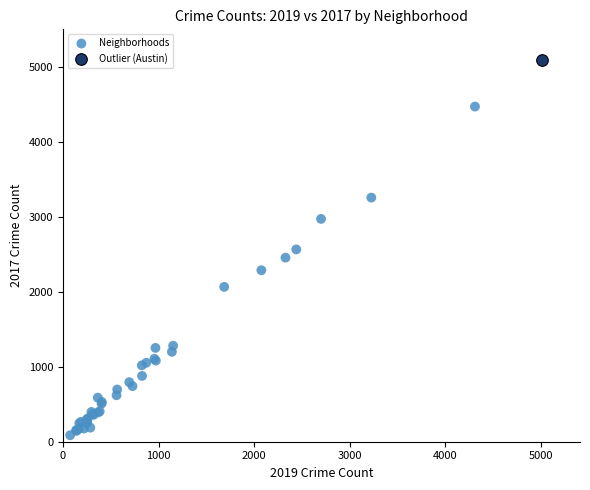

What are all the series names shown in the legend?

Neighborhoods, Outlier (Austin)